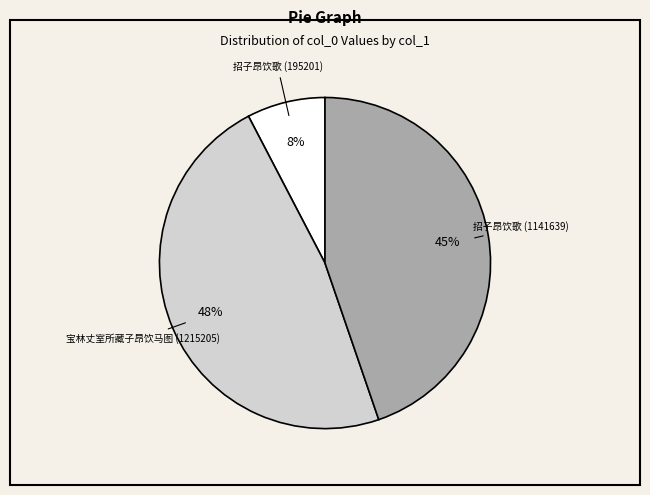

Does any single category account for the majority?

No